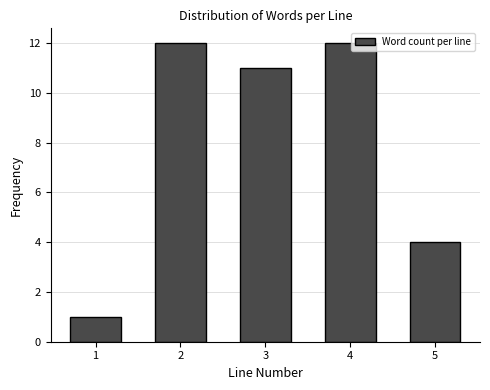

Reading right to left, extract all data points from this chart.

4	12	11	12	1